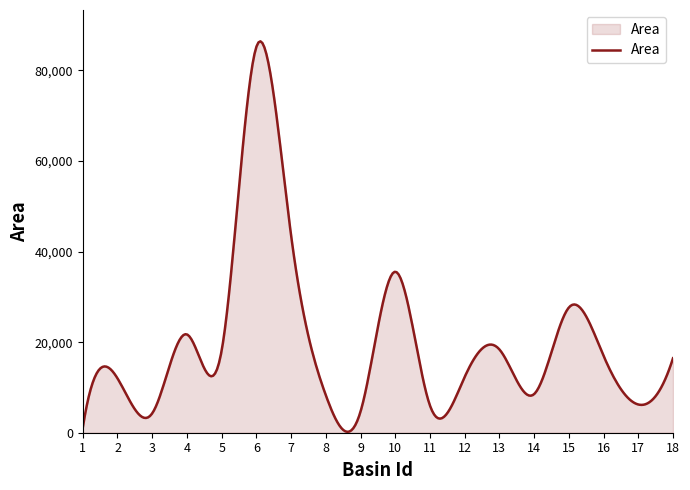

What is the maximum value shown in the chart?

86424.6